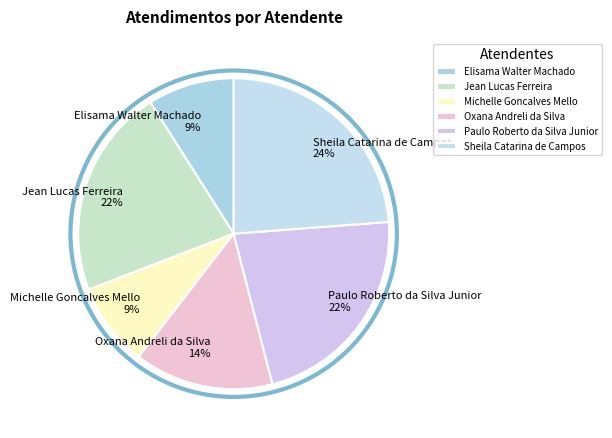

To the nearest percent, what is the difference between the largest and smallest slice percentages?

15%